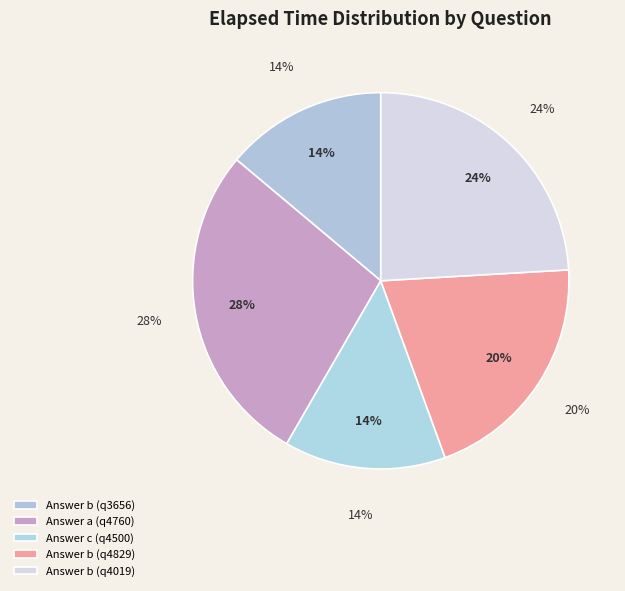

Combined, what portion of the pie is Answer b (q4019) and Answer b (q3656)?

38.0%